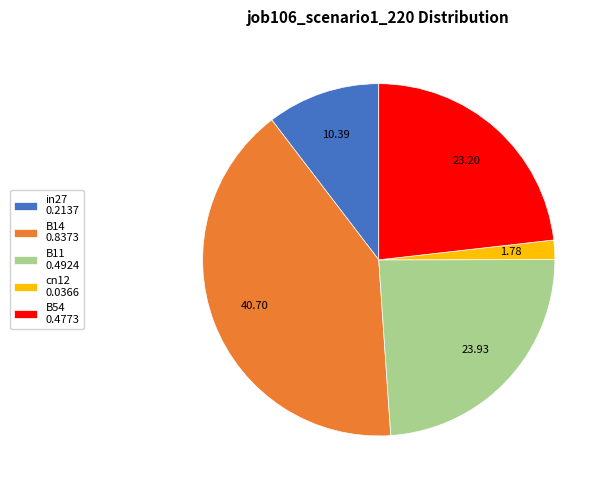

How many segments does this pie chart have?

5